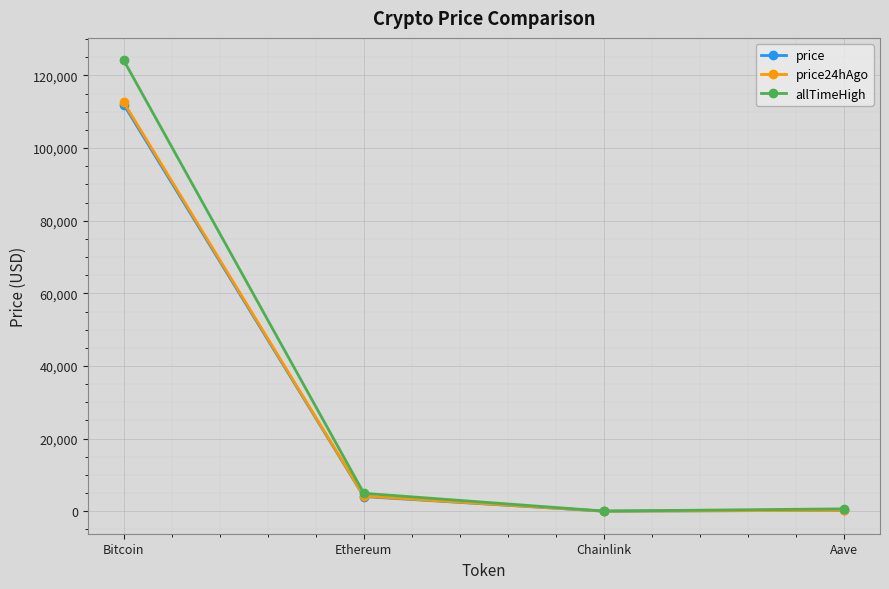

Where is allTimeHigh nearest to the value 62090?

Ethereum